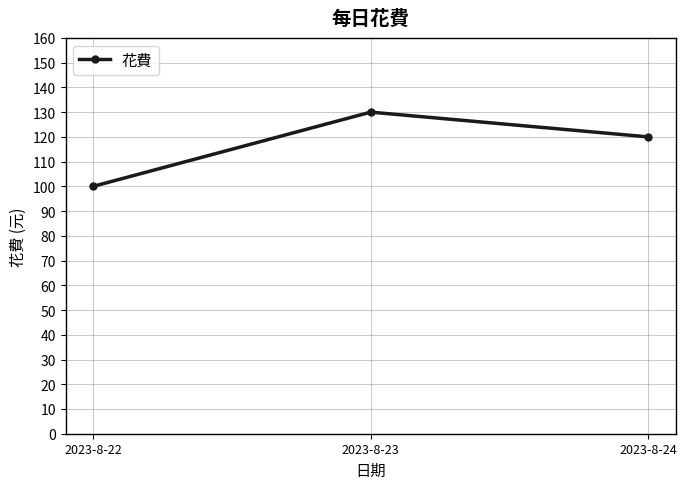

At which label does the data first exceed 120?

2023-8-23